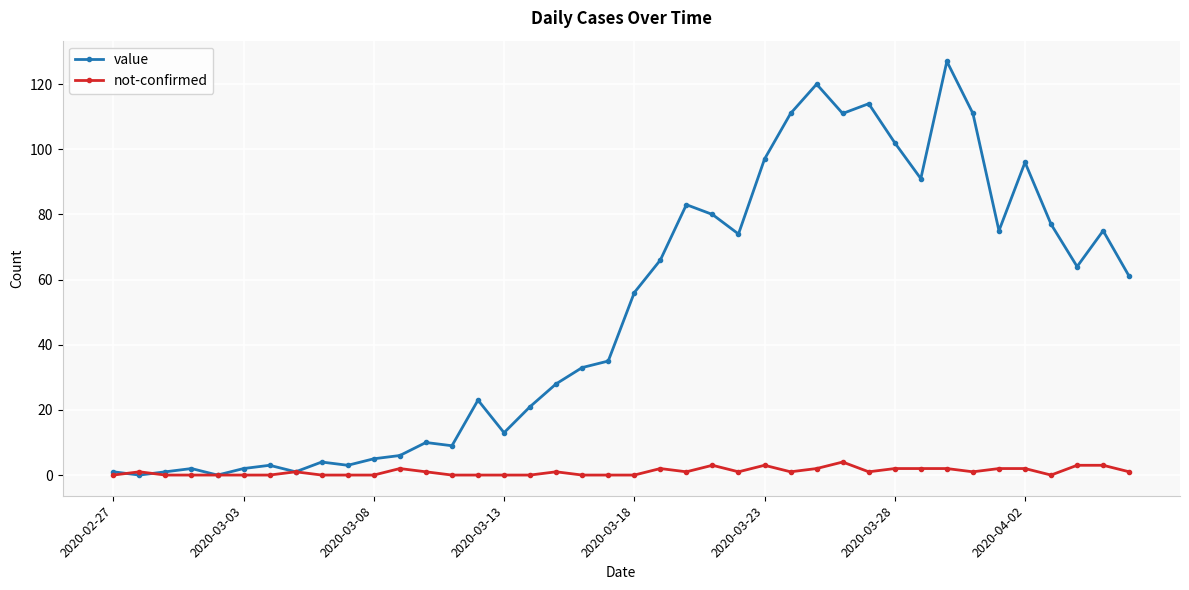

True or false: value has more than 0 points higher than both neighbors.

True